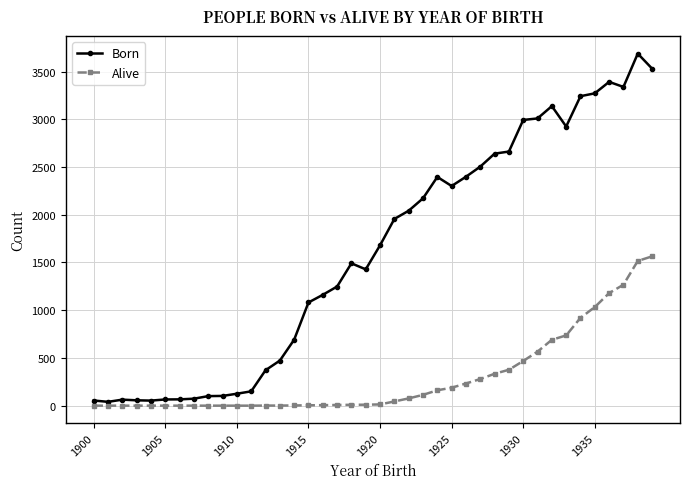

Rank the series by their average value, from lowest to highest.

Alive, Born